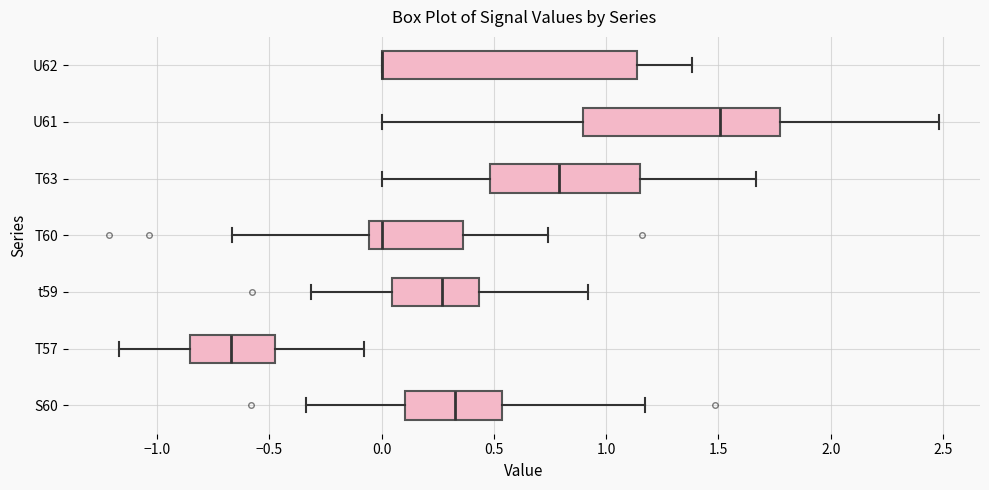

Reading bottom to top, read every box against the x-axis: the position of its median line, the range the box covers, and the ends of its whiskers. The values are not printed on the chart, so give them approximately, as read against the axis.

S60: median 0.35, box 0.10 to 0.55, whiskers -0.35 to 1.15
T57: median -0.65, box -0.85 to -0.50, whiskers -1.15 to -0.10
t59: median 0.25, box 0.05 to 0.45, whiskers -0.30 to 0.90
T60: median 0.00, box -0.05 to 0.35, whiskers -0.65 to 0.75
T63: median 0.80, box 0.50 to 1.15, whiskers 0.00 to 1.65
U61: median 1.50, box 0.90 to 1.75, whiskers 0.00 to 2.50
U62: median 0.00 (drawn on the box's left edge), box 0.00 to 1.15, whiskers 0.00 to 1.40